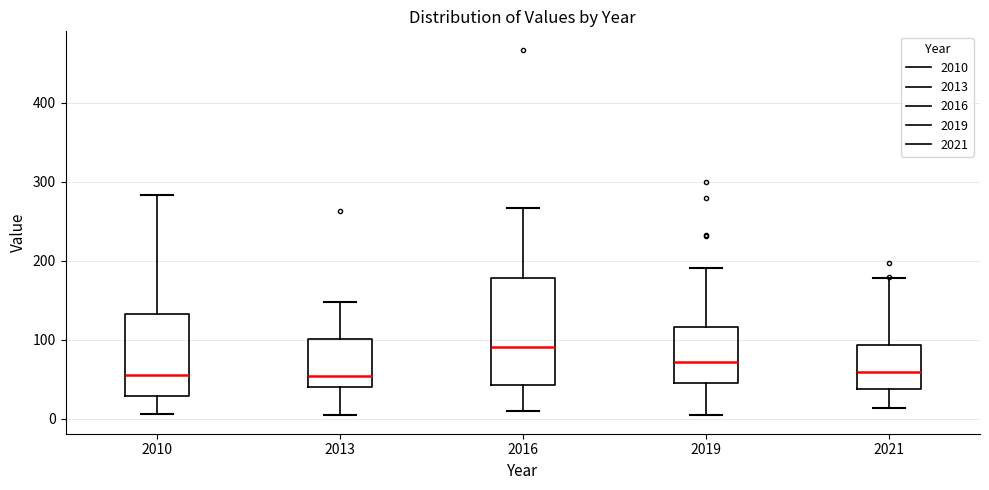

Which box's median line is the highest?

2016